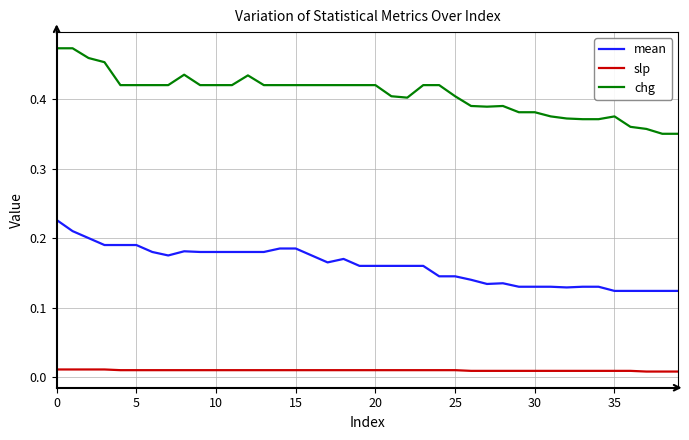

Rank the series by their maximum value, from highest to lowest.

chg, mean, slp